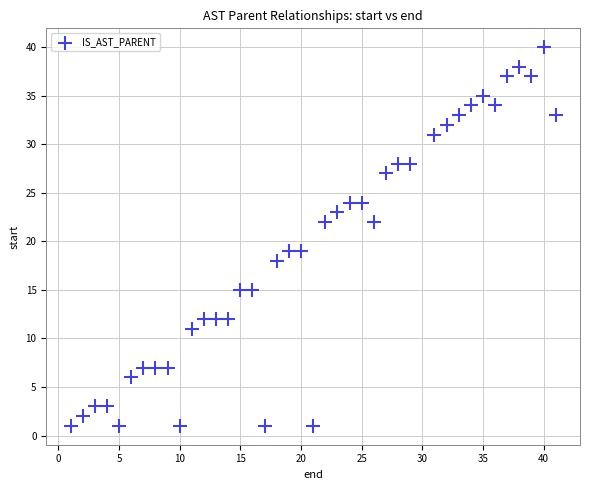

What is the range of Y values (max minus min)?

39